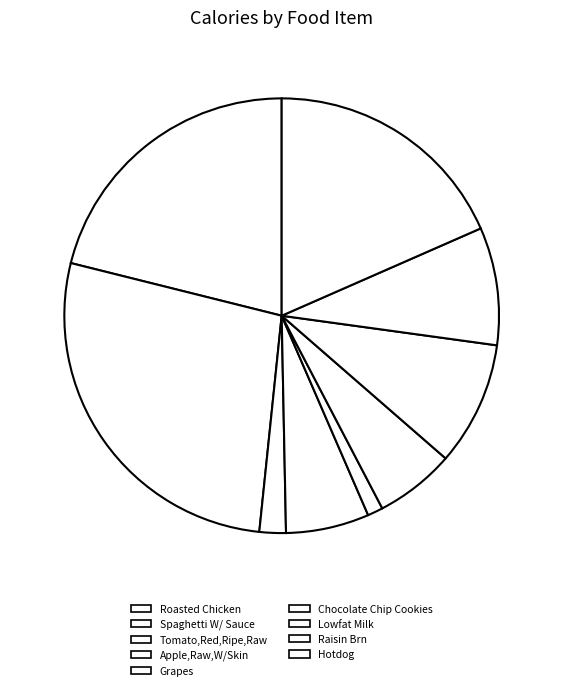

Does any single category account for the majority?

No